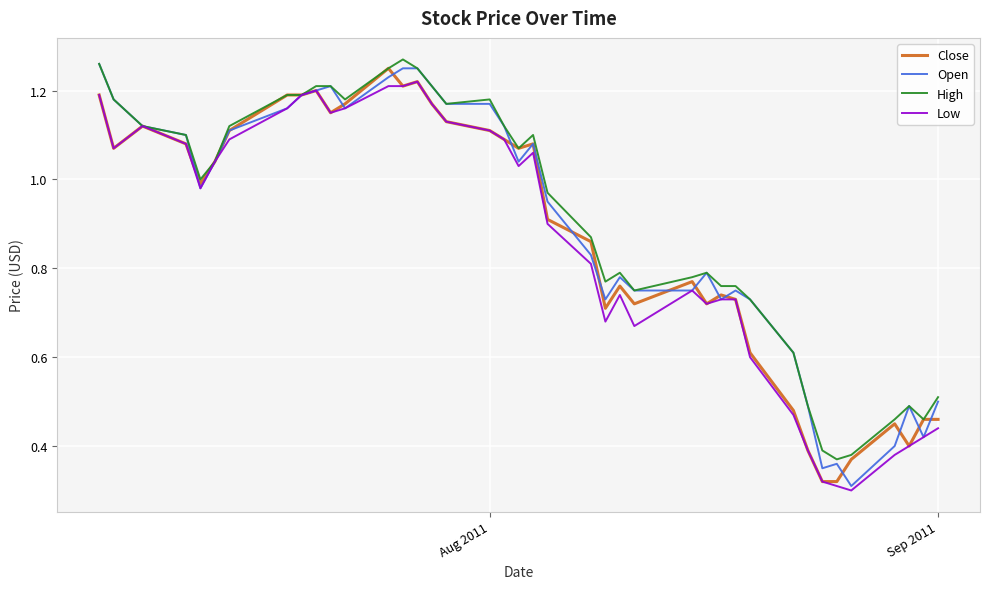

List the series in order of their peak value, highest first.

High, Open, Close, Low